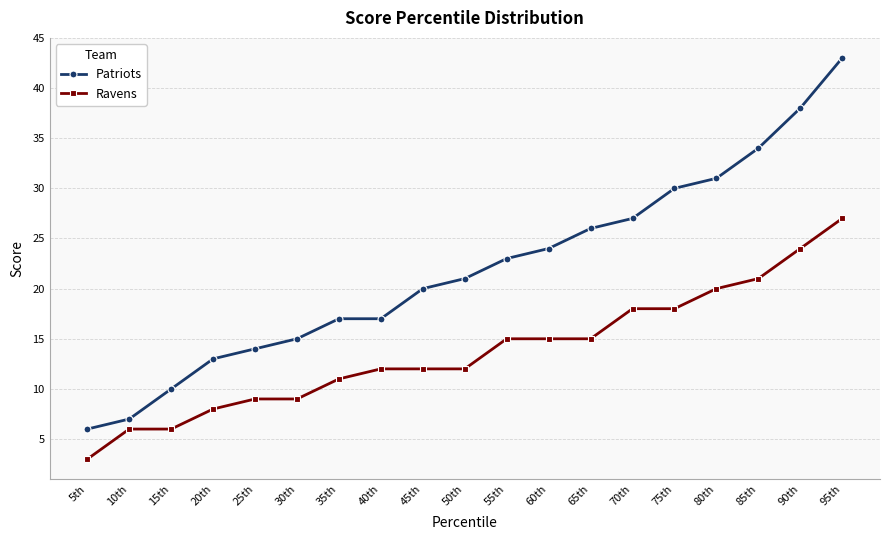

What is the total value across all series at 5th?

9